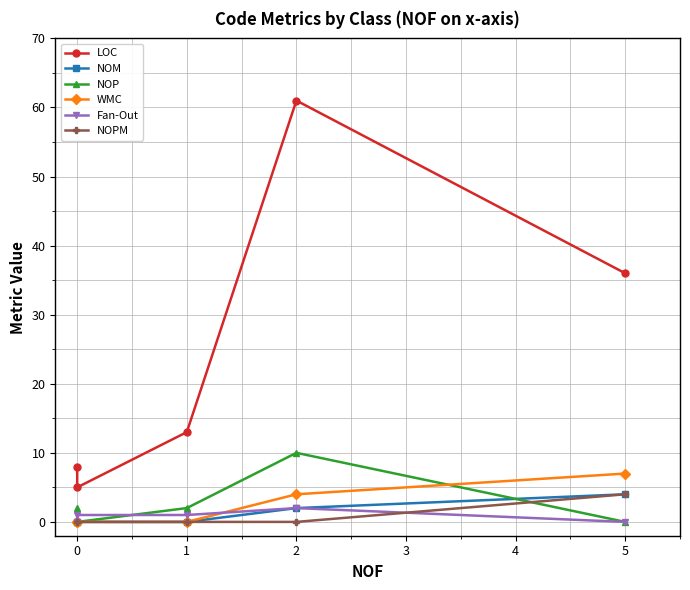

How many values in the Fan-Out series are below 1?

2